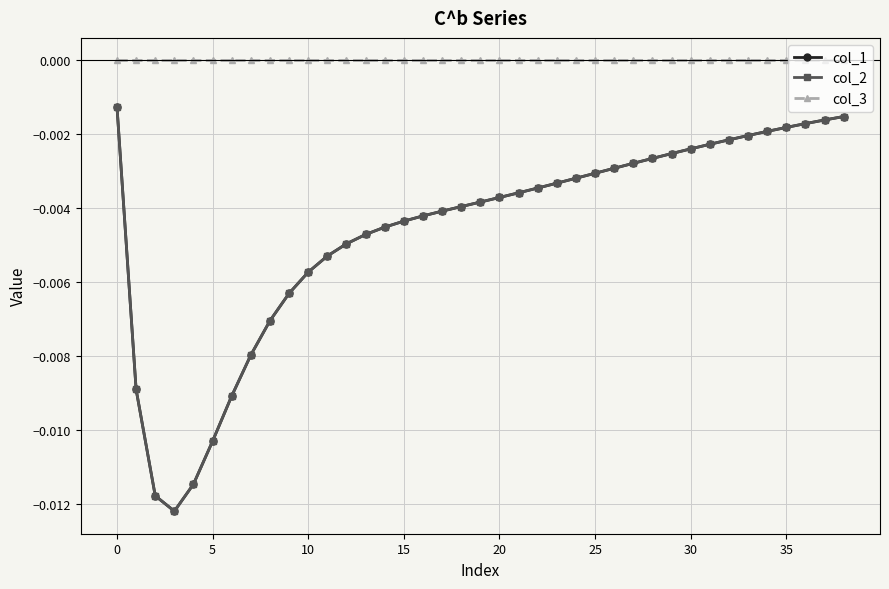

What are all the series names shown in the legend?

col_1, col_2, col_3